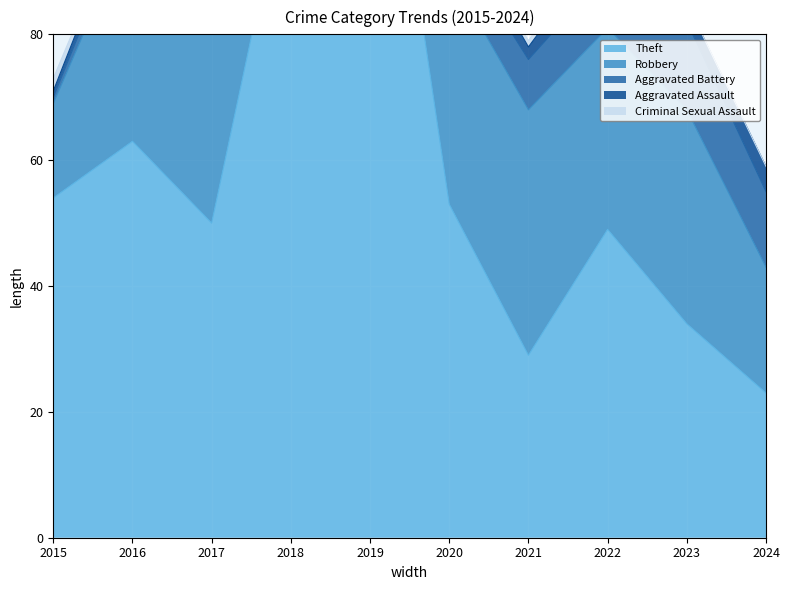

How many interior local peaks does the Aggravated Battery series have?

2